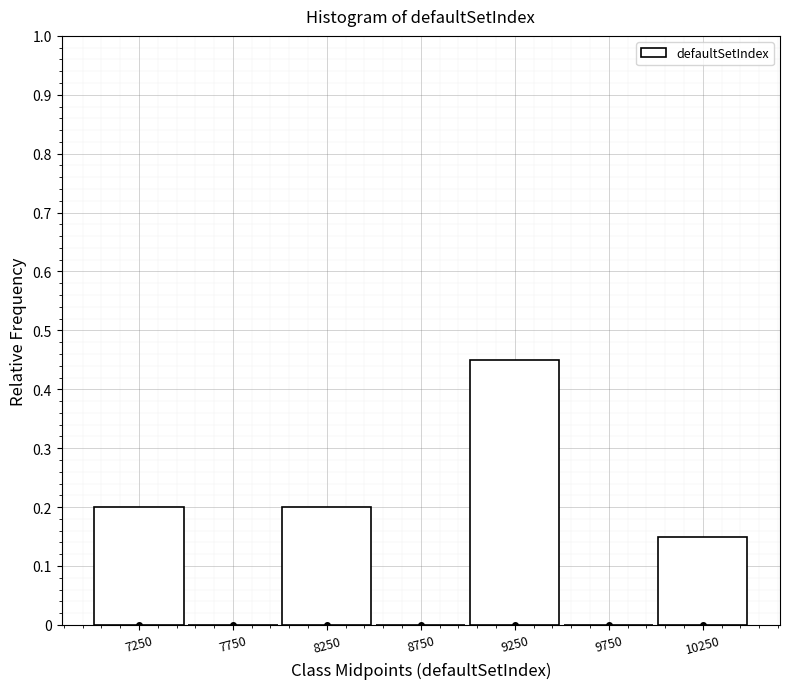

Which has a higher value, 7250 or 9750?

7250